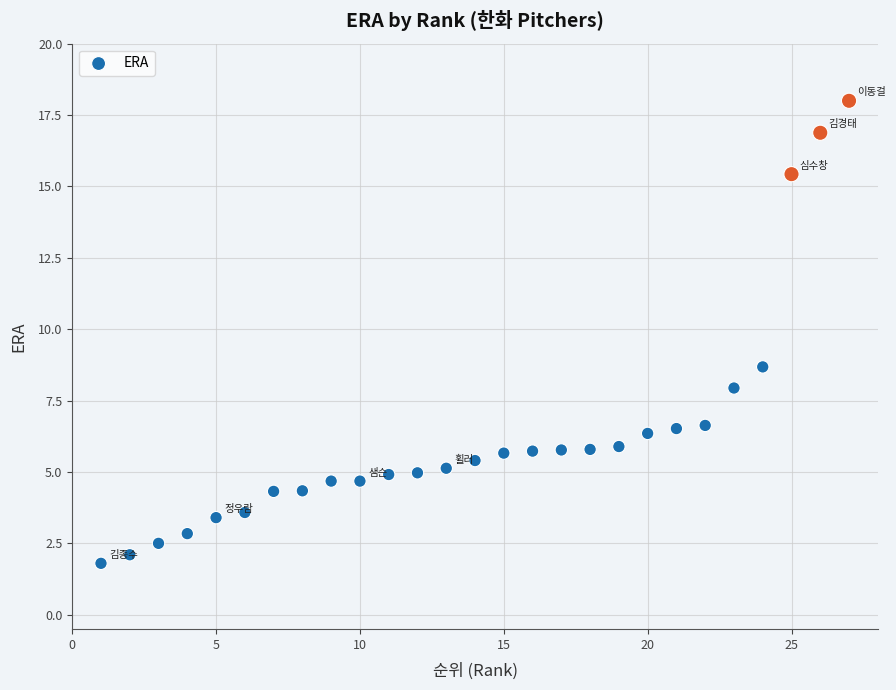

What is the range of X values (max minus min)?

26.0